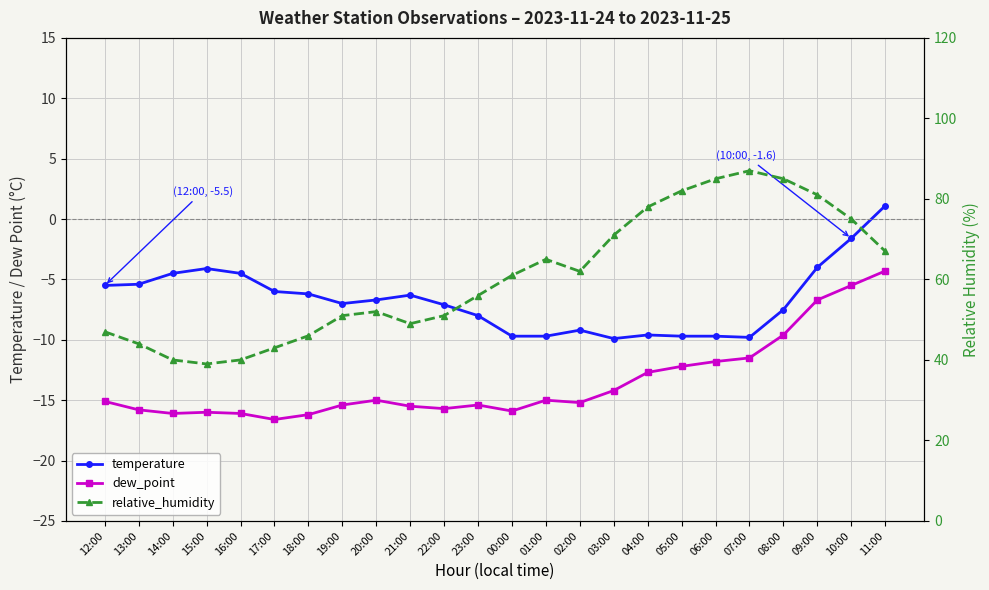

What is the difference between the second highest and second lowest values in the relative_humidity series?

45.0